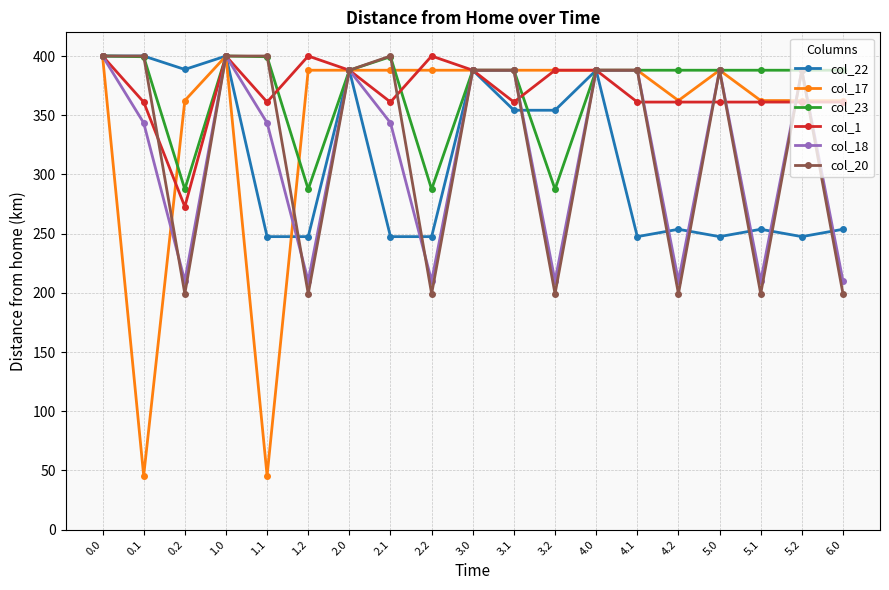

Between 4.2 and 5.2, which series saw the biggest shift?

col_20